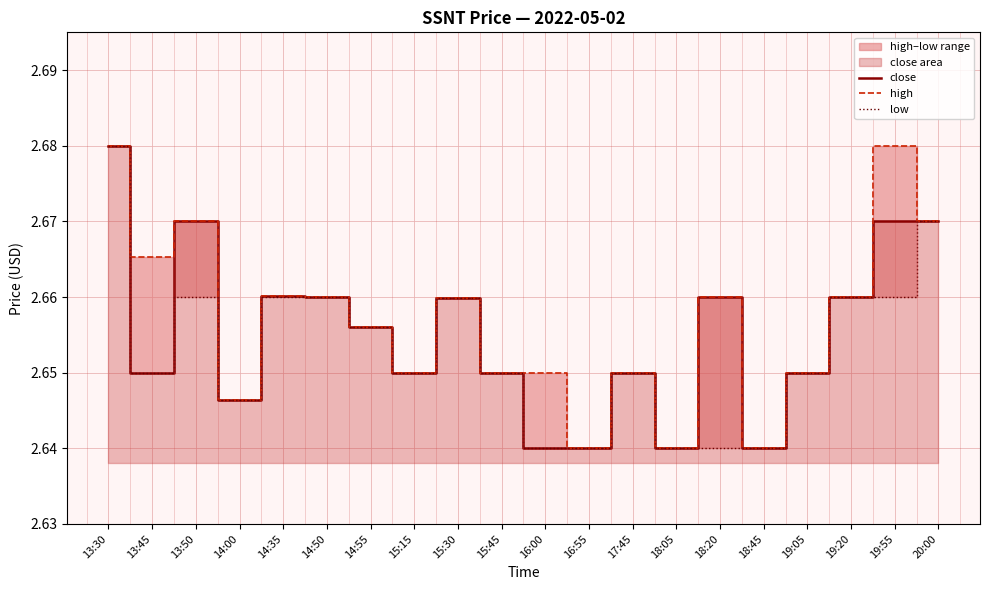

True or false: high and low cross at least once.

False